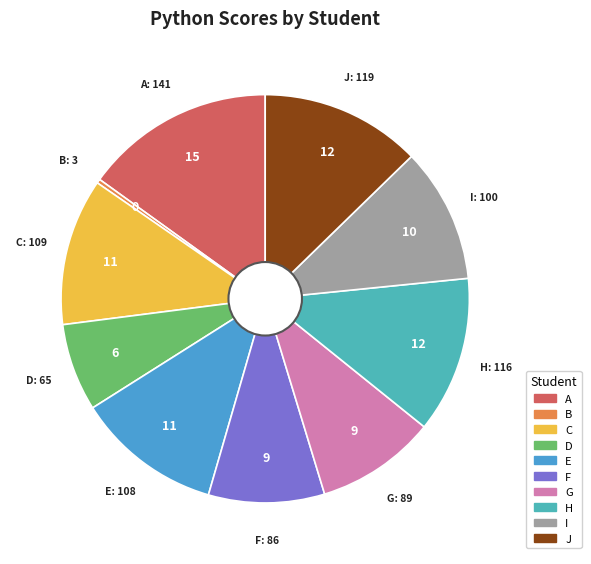

Is C the majority of the pie?

No